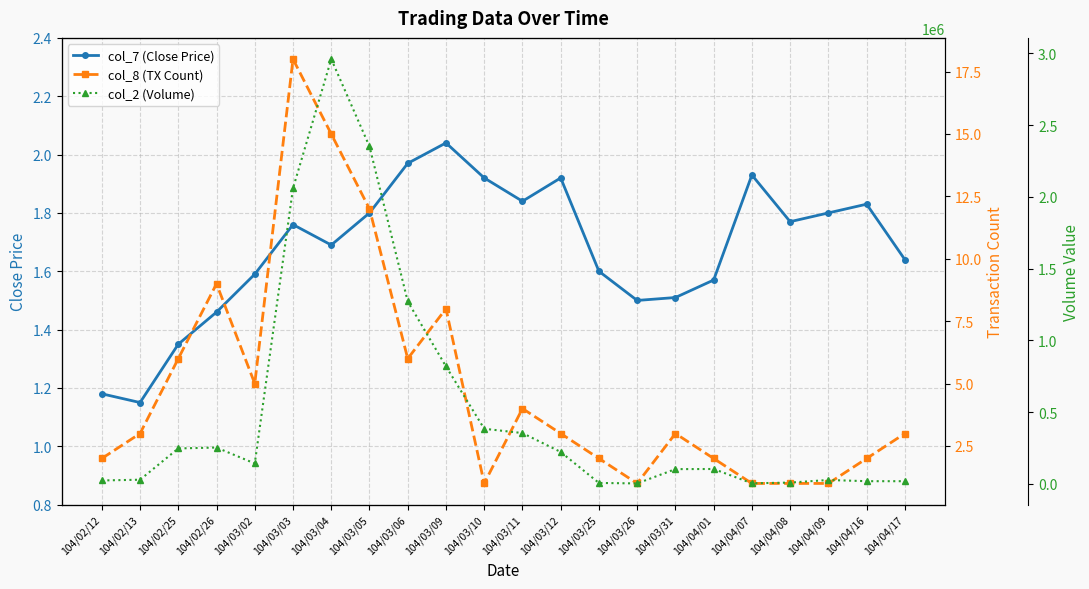

At which label does col_8 (TX Count) first exceed 3?

104/02/25